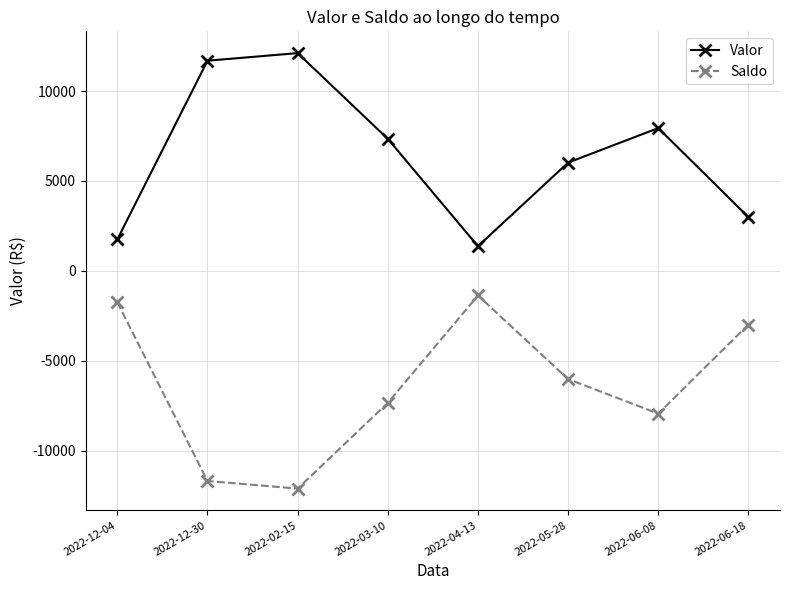

True or false: Valor has a value of 1370.9 at 2022-04-13.

True